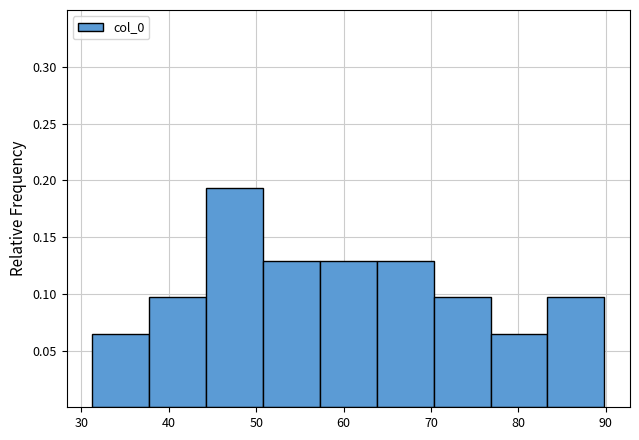

Reading left to right, transcribe this chart: for each bar, give the range it covers on the x-axis and its height. Neither the bar edges nor the heights are printed on the chart, so give them approximately, as read against the axes.

31 to 38: 0.065
38 to 44: 0.095
44 to 51: 0.195
51 to 57: 0.130
57 to 64: 0.130
64 to 70: 0.130
70 to 77: 0.095
77 to 83: 0.065
83 to 90: 0.095